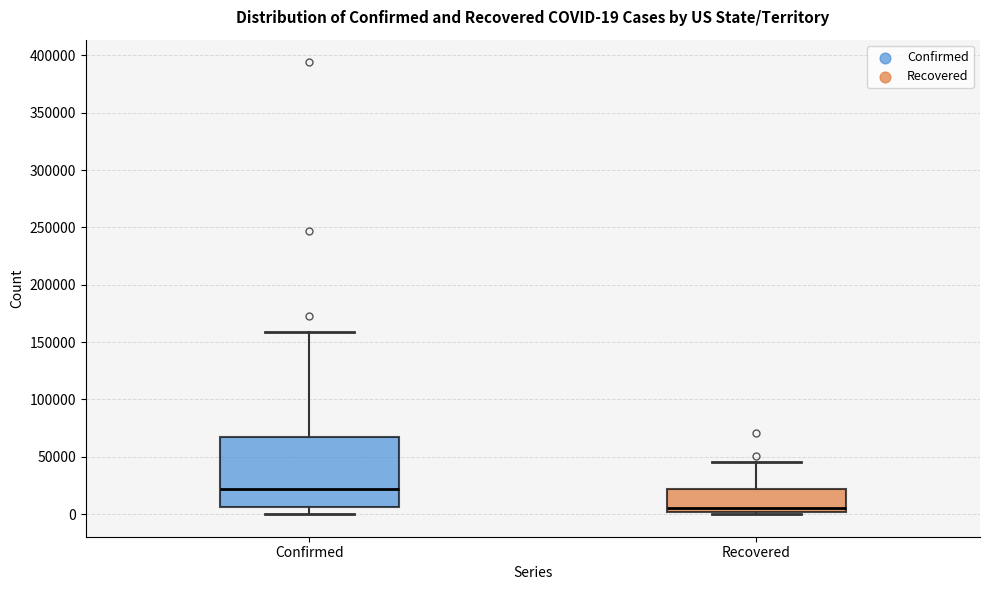

Which box is the tallest, from its lower edge to its upper edge?

Confirmed